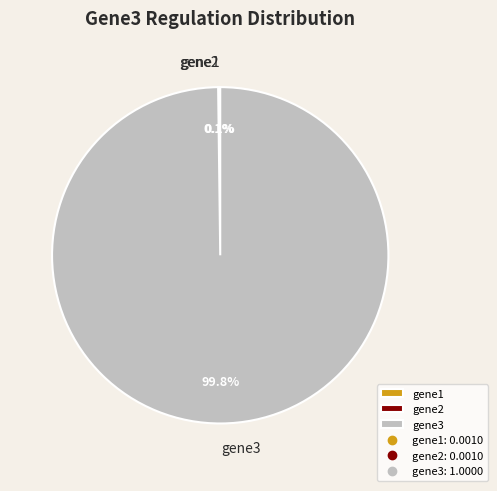

To the nearest percent, what is the average slice percentage?

33%